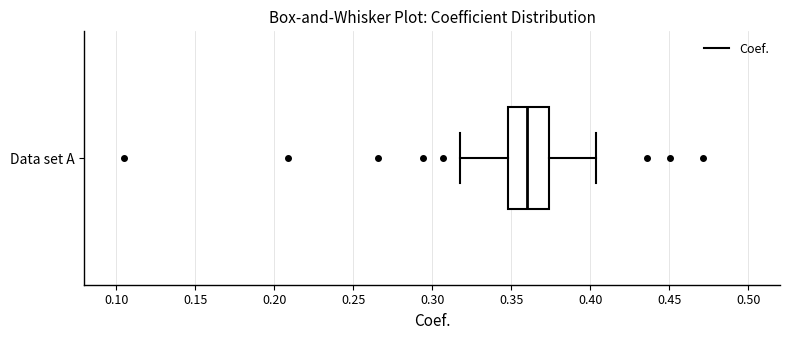

Read this box plot against the x-axis: the position of the median line, the range covered by the box, and the ends of both whiskers. The values are not printed on the chart, so give them approximately, as read against the axis.

median 0.360, box 0.350 to 0.375, whiskers 0.320 to 0.405